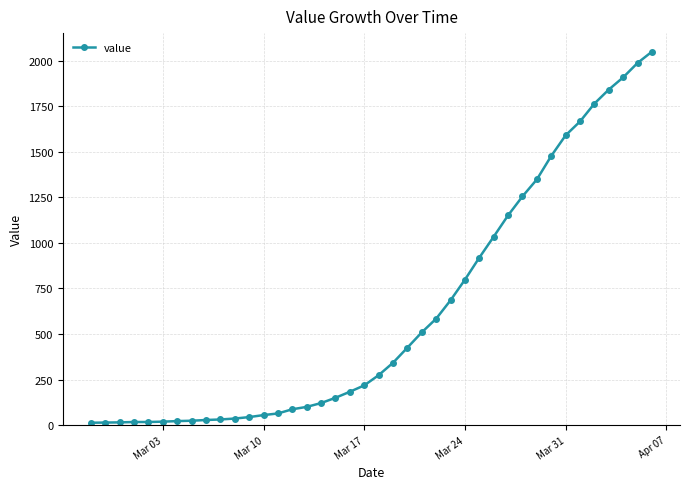

What is the maximum value shown in the chart?

2049